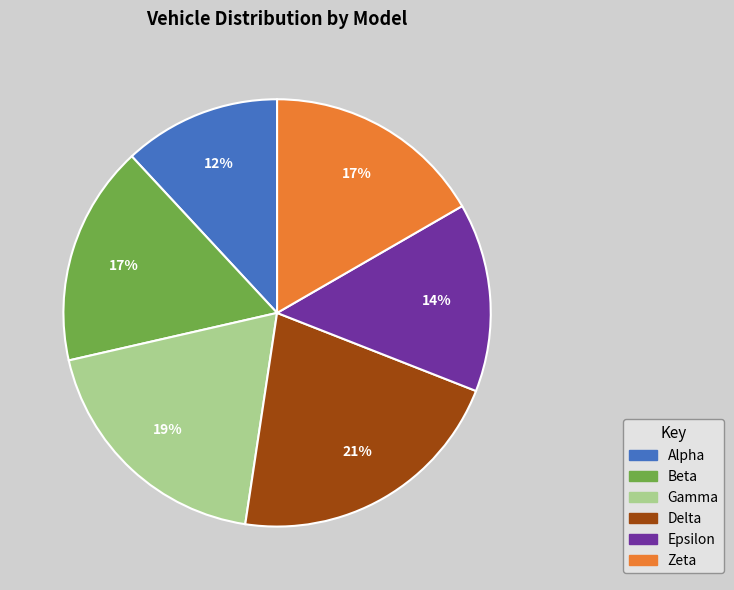

Count the number of slices in the pie.

6